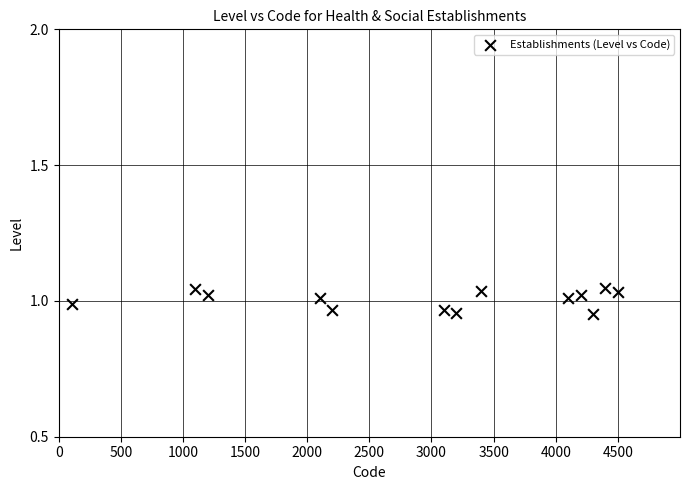

What is the range of X values (max minus min)?

4390.0